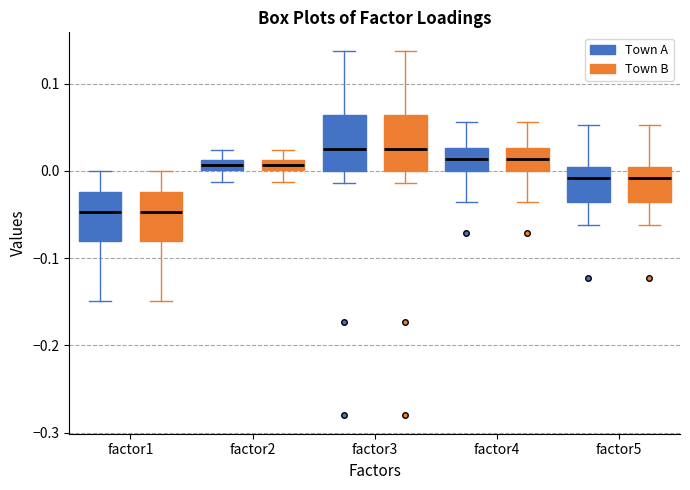

Where does the median line of the box for factor5 (Town A) sit on the y-axis? The values are not printed on the chart, so give them approximately, as read against the axis.

-0.01